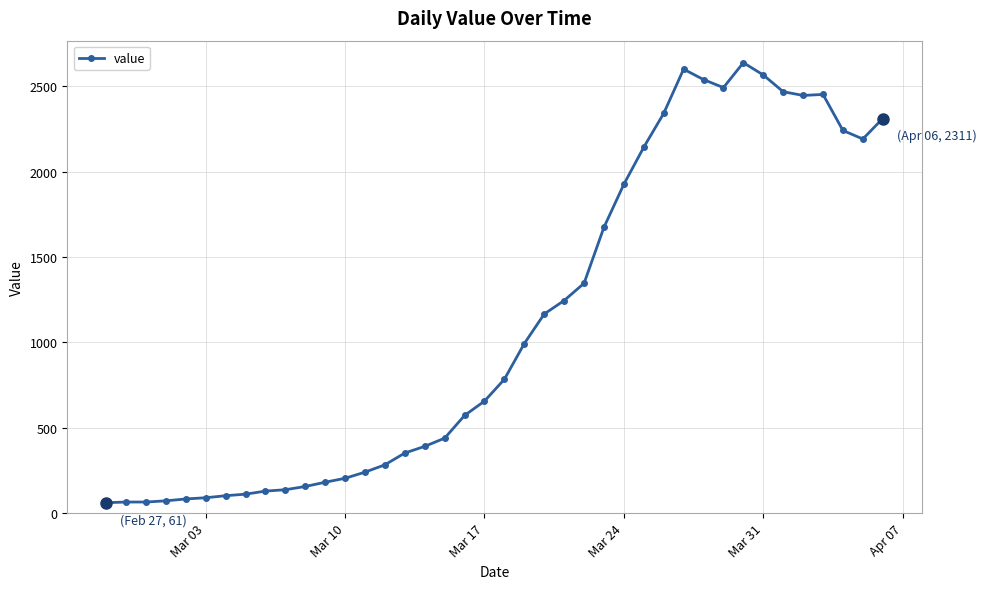

True or false: there are more than 1 points higher than both neighbors.

True